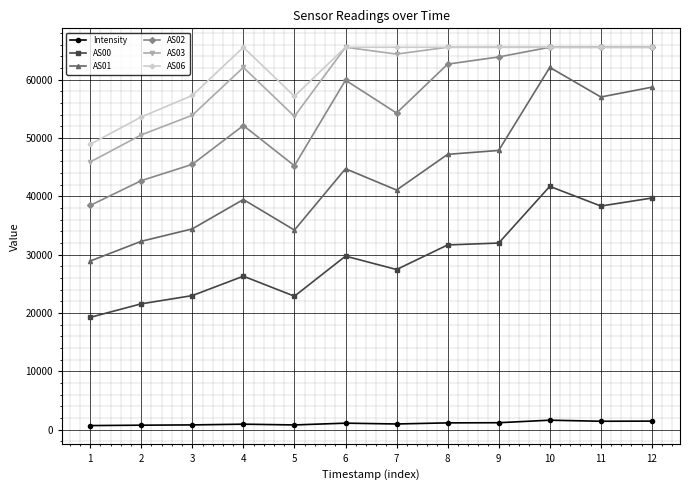

True or false: Intensity and AS01 intersect in this chart.

False